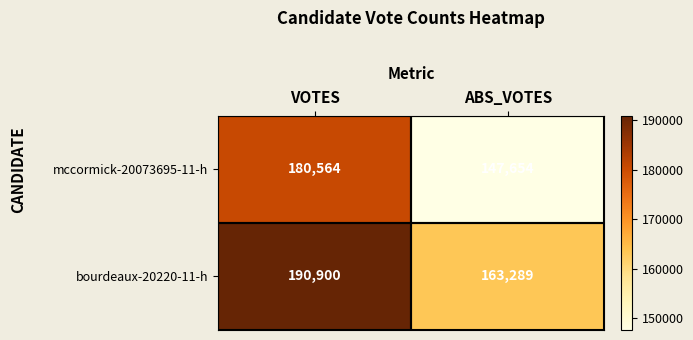

The value of bourdeaux-20220-11-h at ABS_VOTES is 79962. True or false?

False